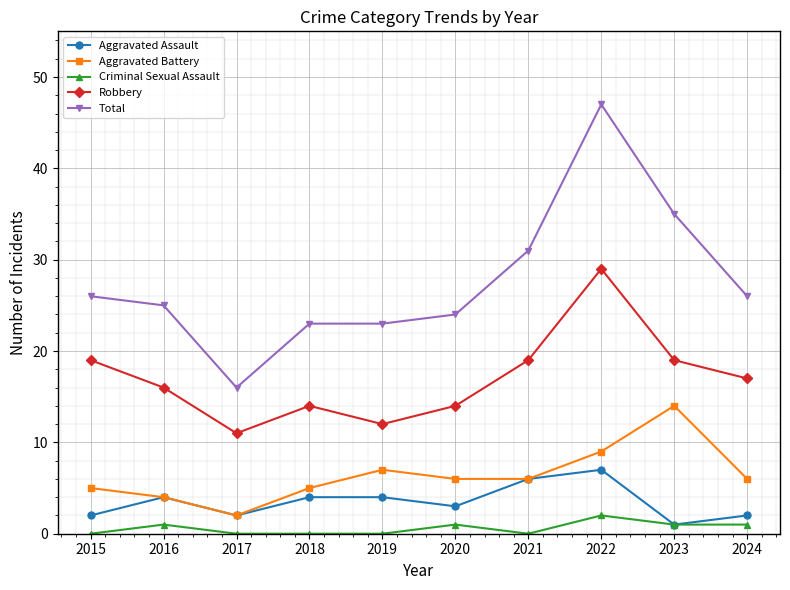

Read the Aggravated Assault value at 2019.

4